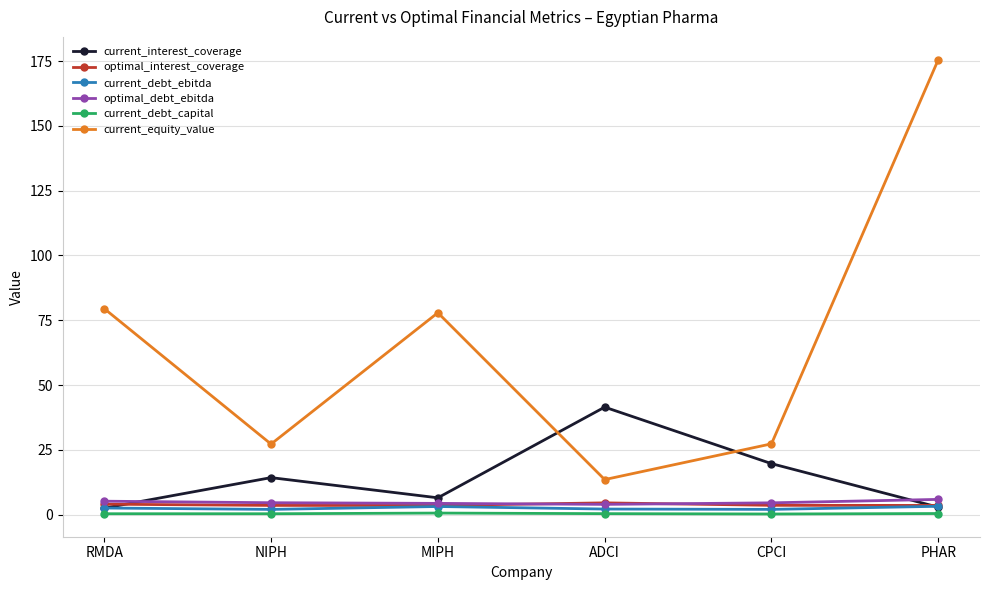

What is the label of the 6th point from the right?

RMDA